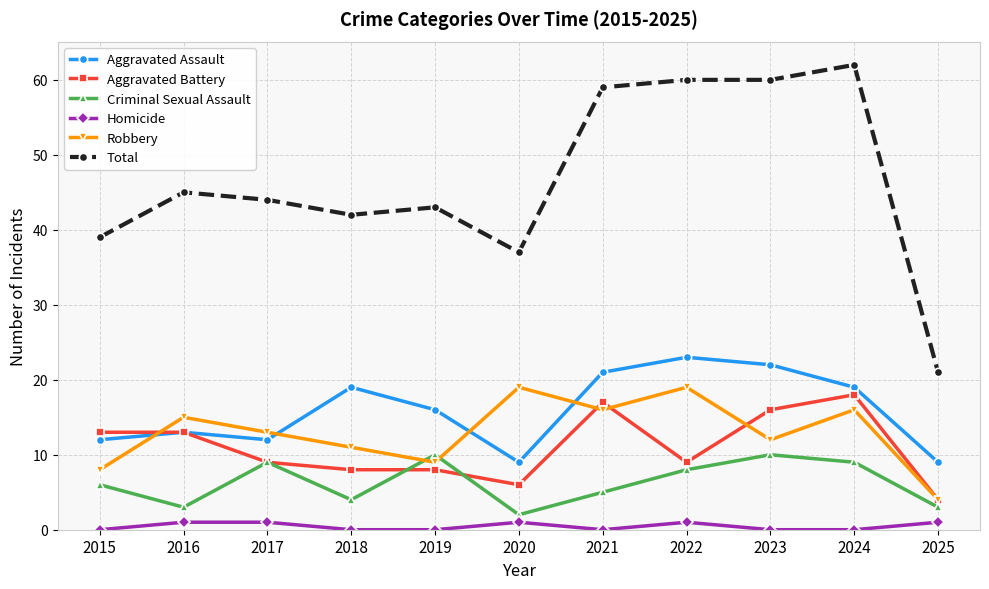

List the series in order of their peak value, lowest first.

Homicide, Criminal Sexual Assault, Aggravated Battery, Robbery, Aggravated Assault, Total